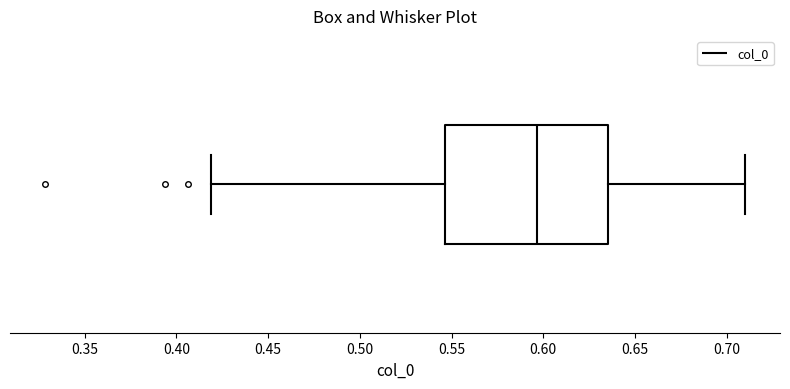

Transcribe this box plot: give where the median line is, the range the box spans, and where the two whiskers end, as read against the x-axis. The values are not printed on the chart, so give them approximately, as read against the axis.

median 0.595, box 0.545 to 0.635, whiskers 0.420 to 0.710